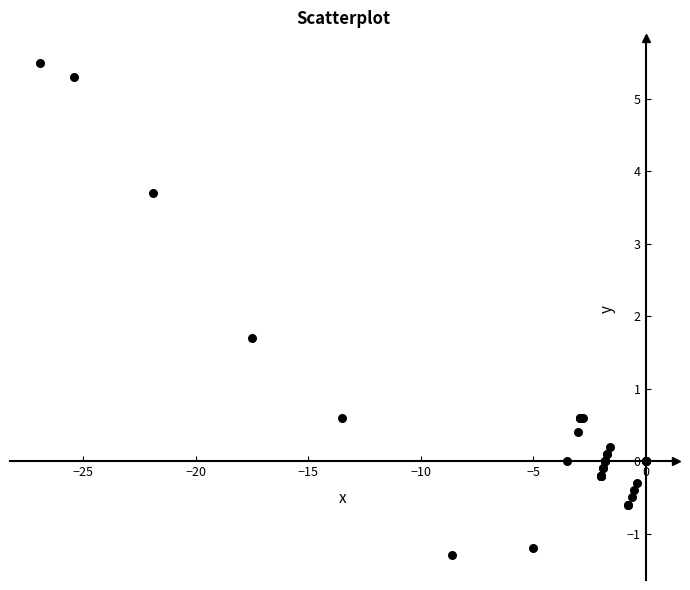

What Y value in the scatter plot is closest to 2?

1.7